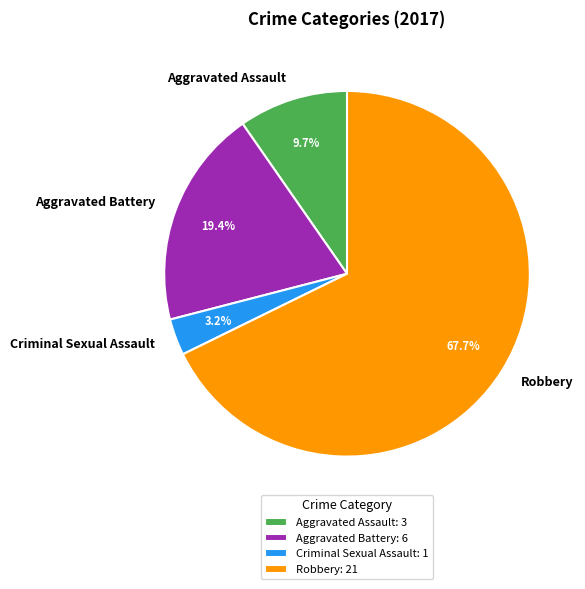

Which has a higher value, Aggravated Assault or Aggravated Battery?

Aggravated Battery